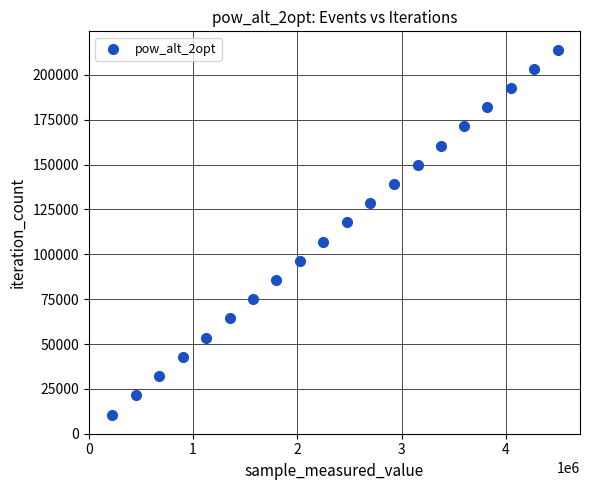

What is the range of X values (max minus min)?

4270896